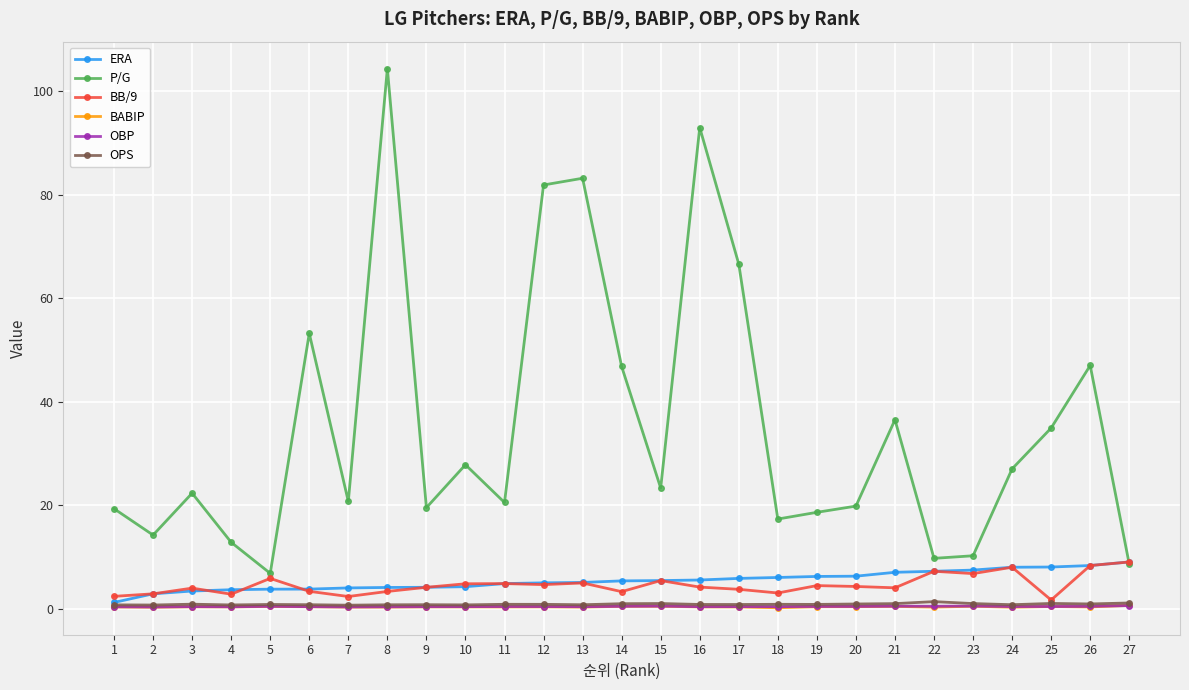

Between 4 and 11, which series saw the biggest shift?

P/G